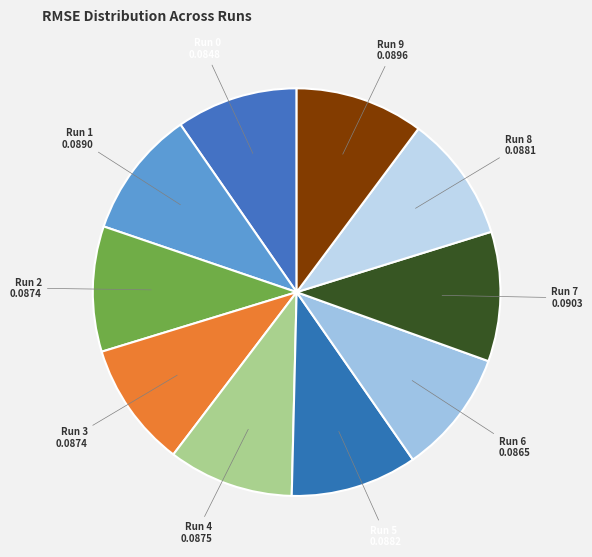

Does any single category account for the majority?

No